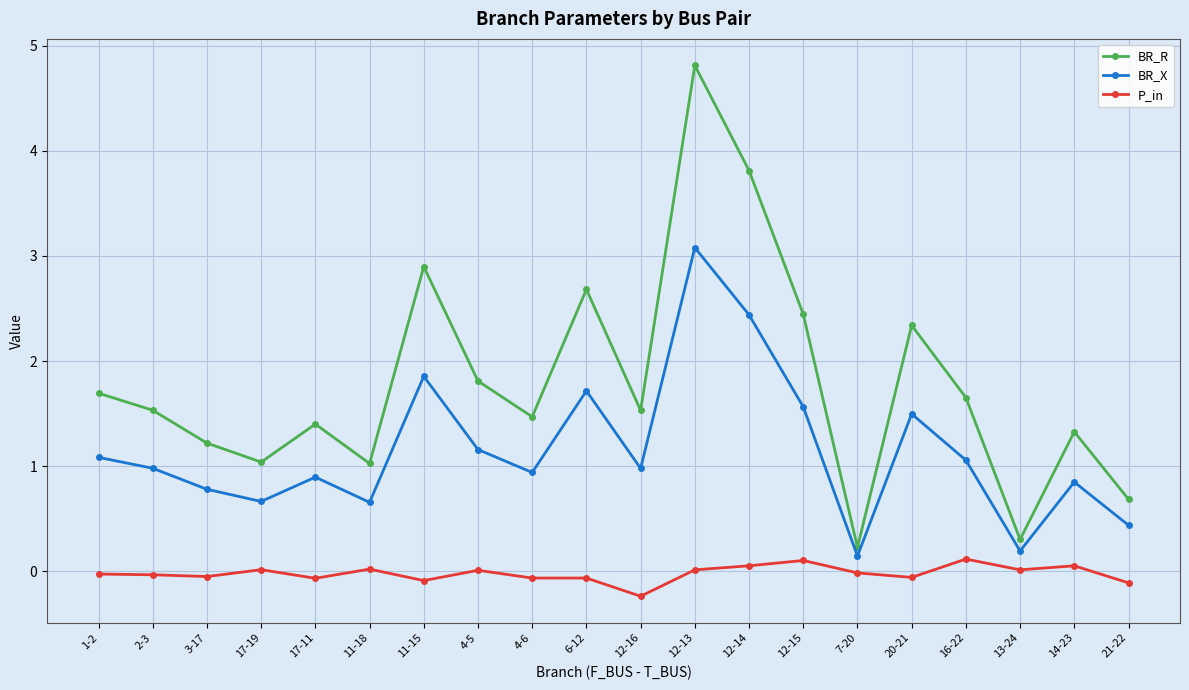

What is the sum of all P_in values?

-0.4